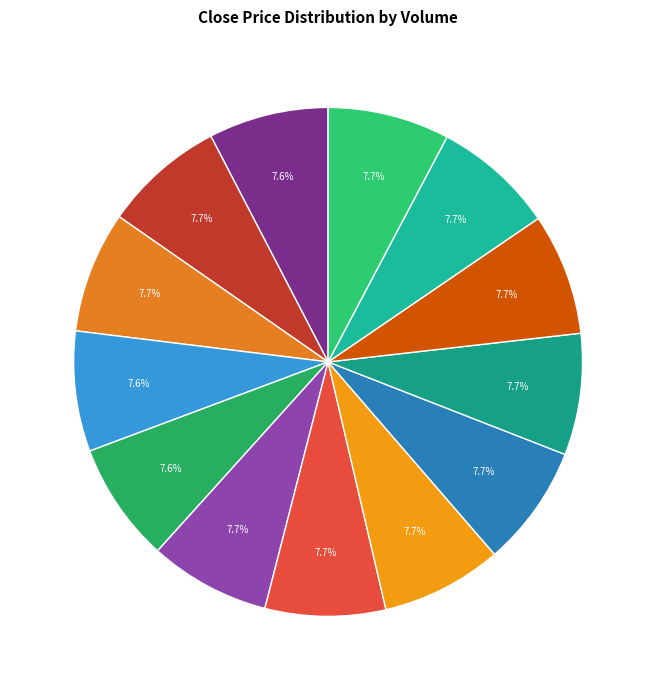

How many segments does this pie chart have?

13